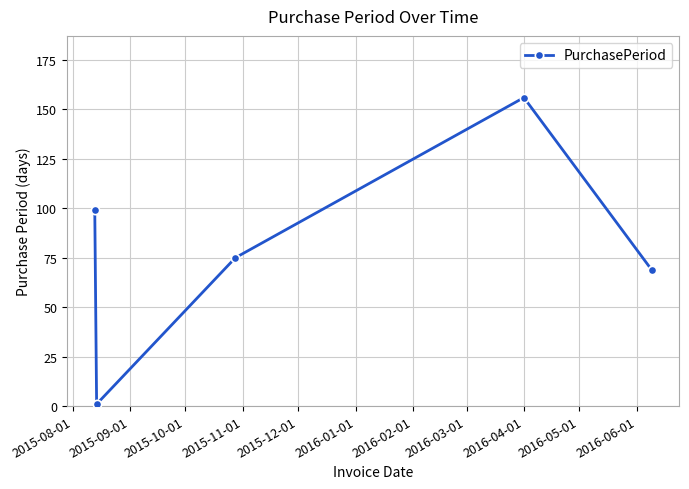

How many lines are shown in the chart?

1